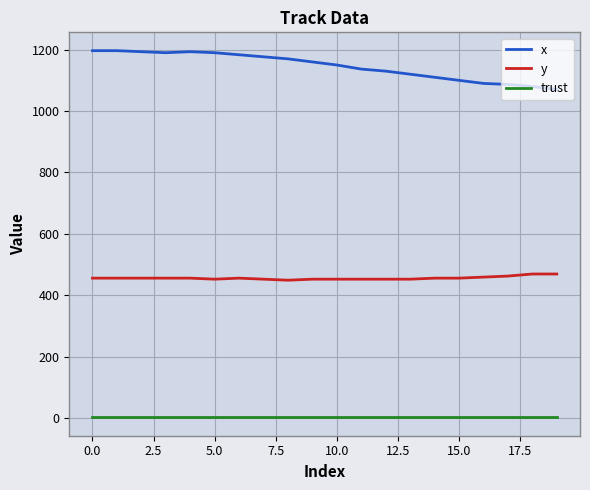

List the series in order of their peak value, highest first.

x, y, trust